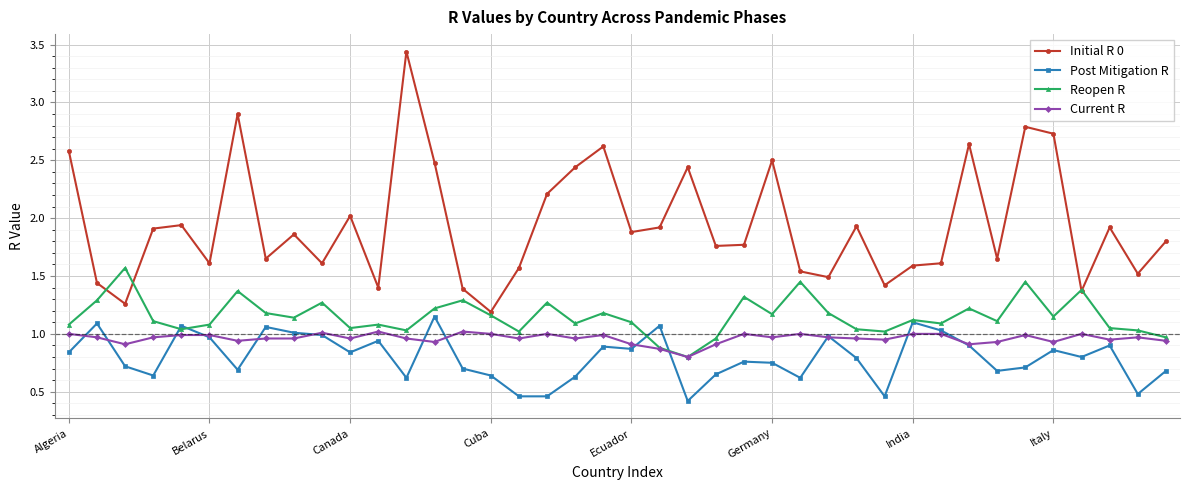

Which series has the largest total across all categories?

Initial R 0